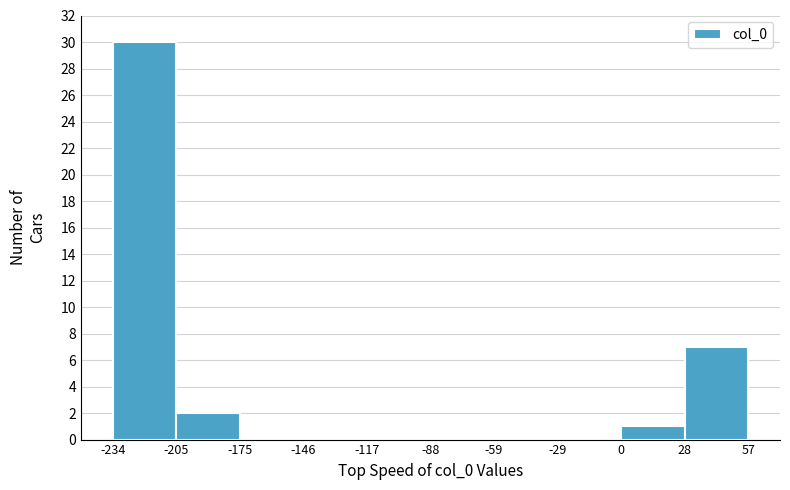

What is the height of the bar covering -205 to -175 on the x-axis? The values are not printed on the chart, so give them approximately, as read against the axis.

2